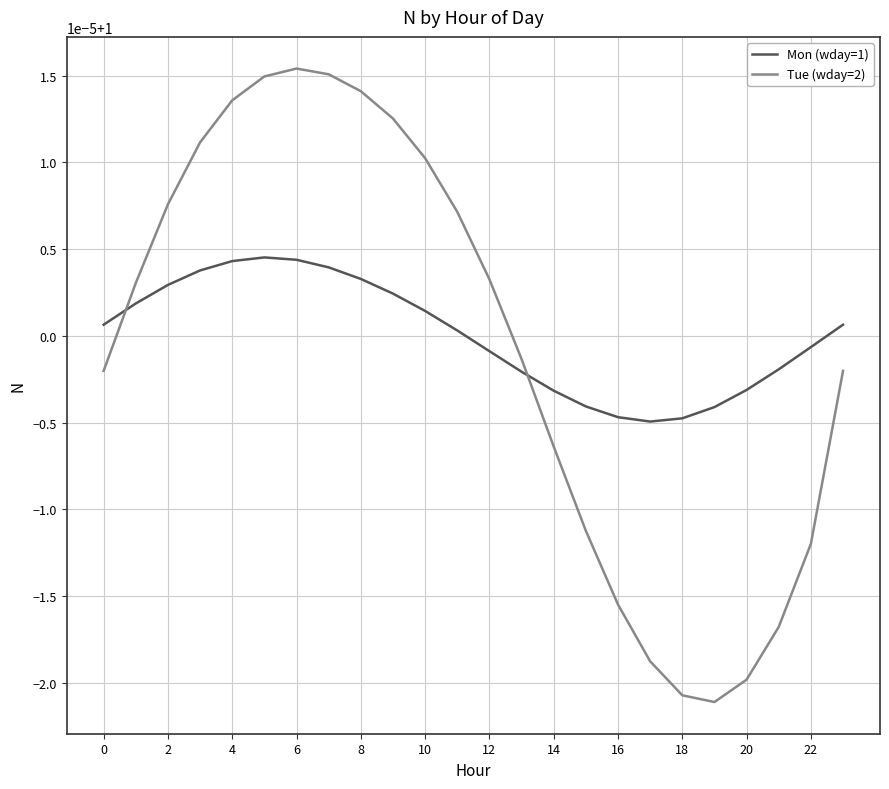

True or false: Tue (wday=2) has more than 2 points higher than both neighbors.

False